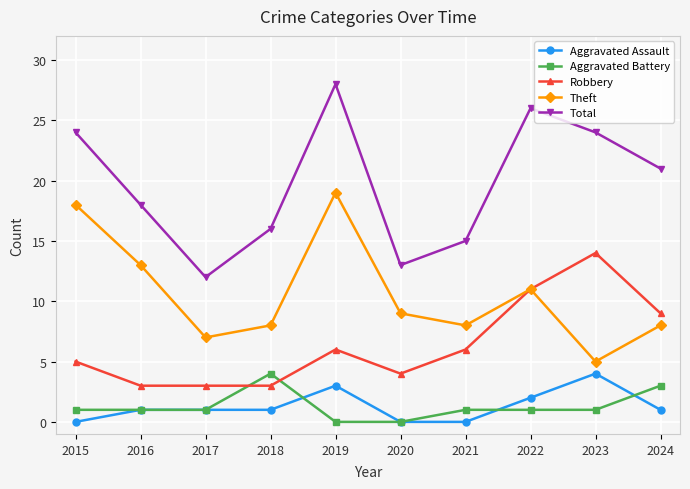

What is the value of the Robbery point at the 10th from the left?

9